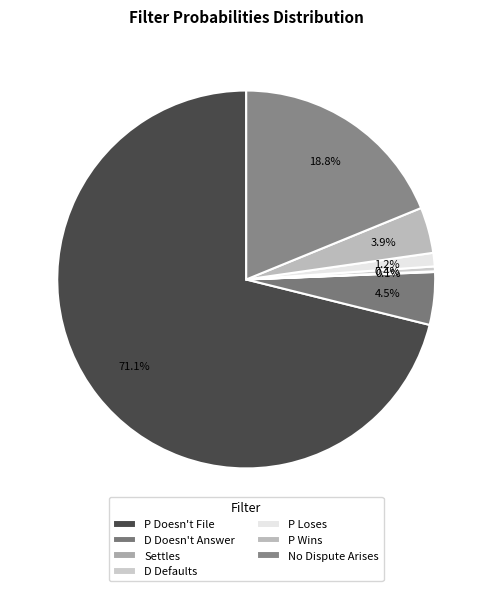

How much of the chart is everything except No Dispute Arises?

81.2%